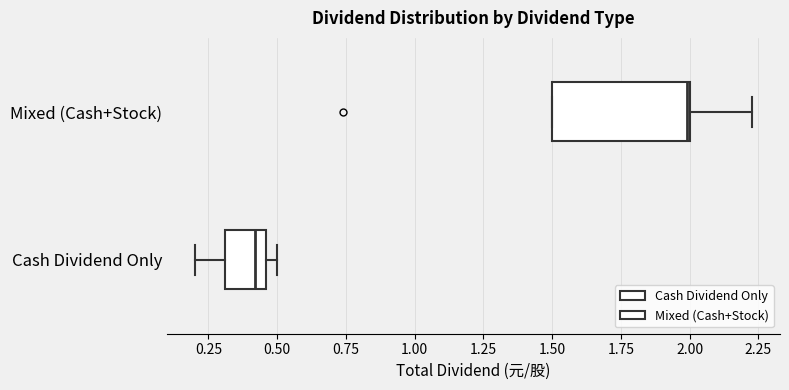

Which box has the furthest to the right median line?

Mixed (Cash+Stock)